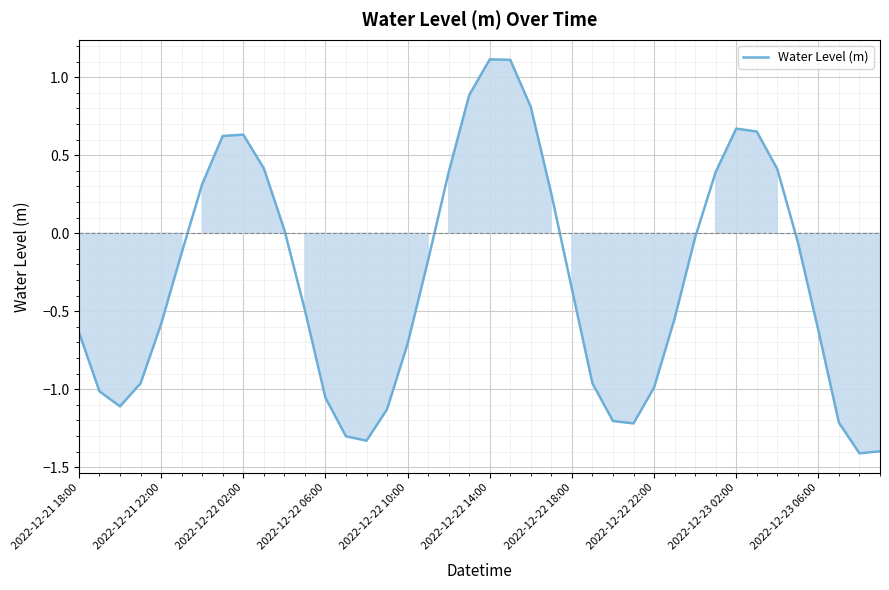

What is the maximum value shown in the chart?

1.1